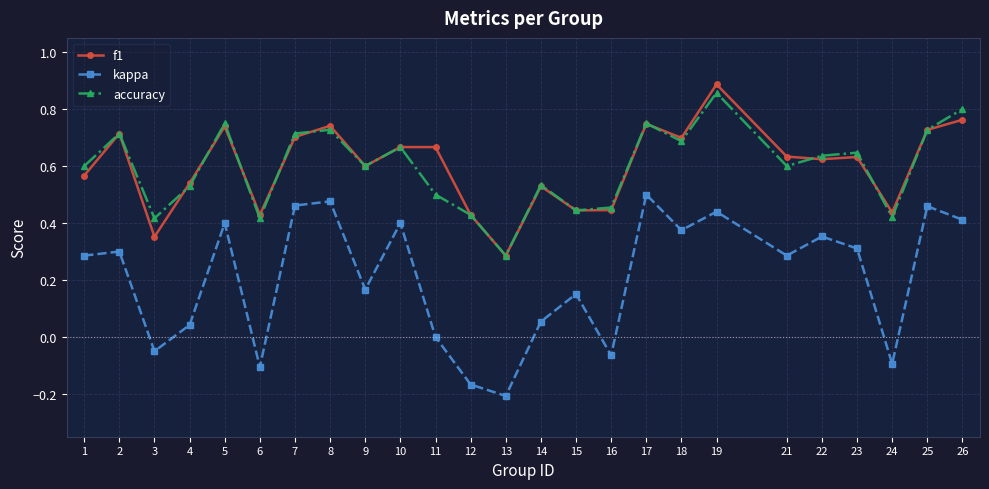

How many lines are shown in the chart?

3